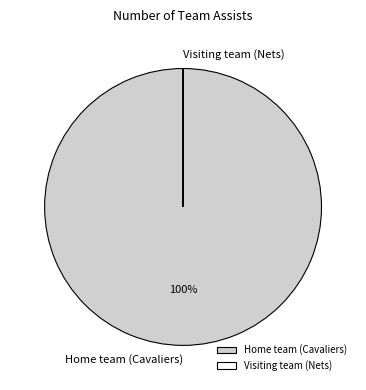

Does Home team (Cavaliers) represent more than half of the total?

Yes